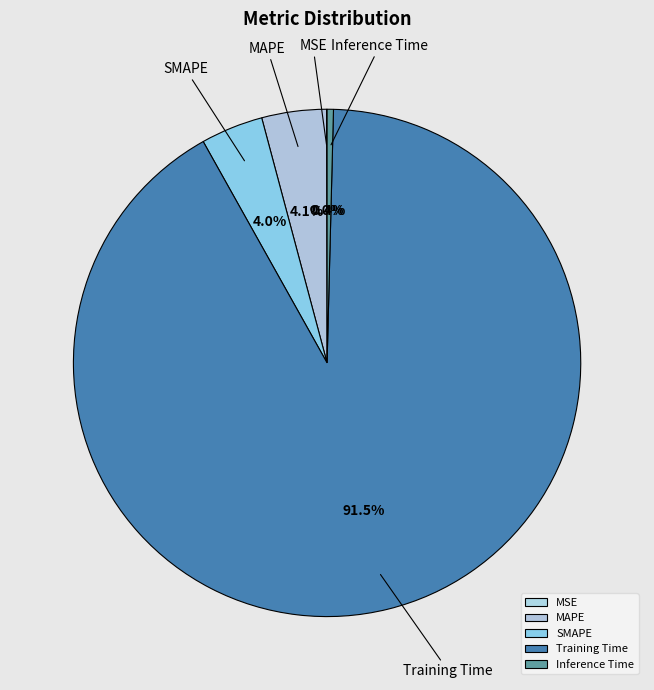

To the nearest percent, what is the combined percentage of SMAPE and Inference Time?

4%